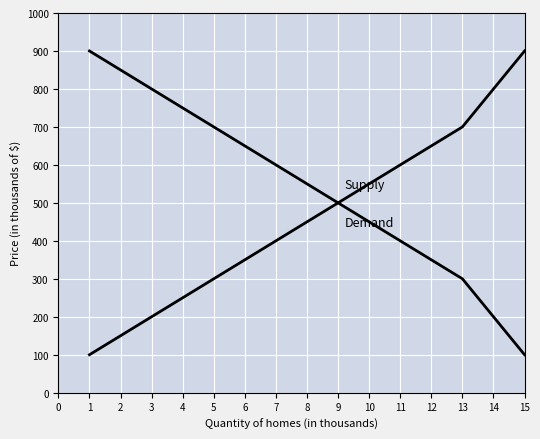

Is this an area chart (filled region under the line)?

No